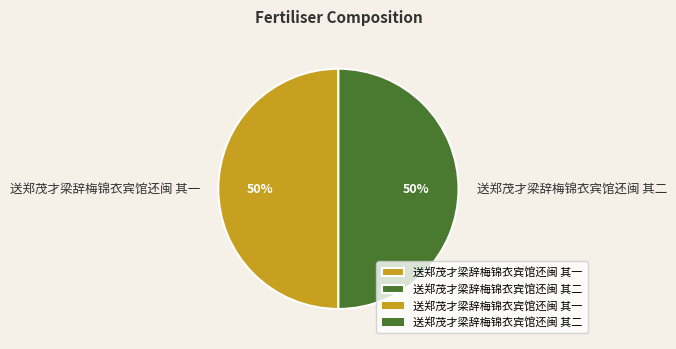

To the nearest percent, what is the combined percentage of 送郑茂才梁辞梅锦衣宾馆还闽 其一 and 送郑茂才梁辞梅锦衣宾馆还闽 其二?

100%